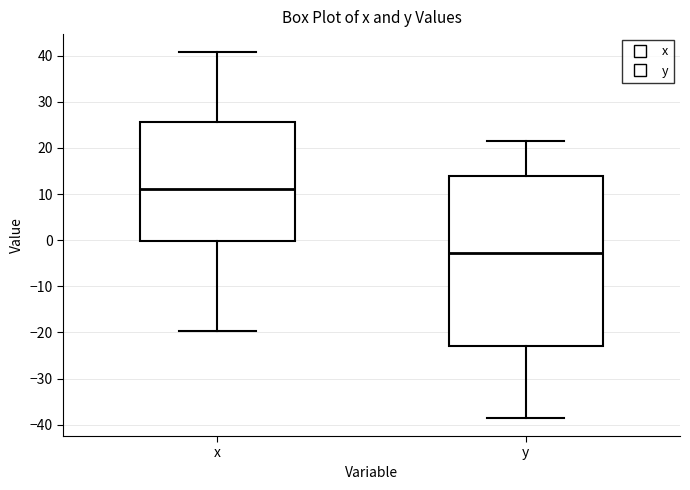

Reading left to right, read every box against the y-axis: the position of its median line, the range the box covers, and the ends of its whiskers. The values are not printed on the chart, so give them approximately, as read against the axis.

x: median 11, box 0 to 26, whiskers -20 to 41
y: median -3, box -23 to 14, whiskers -38 to 22